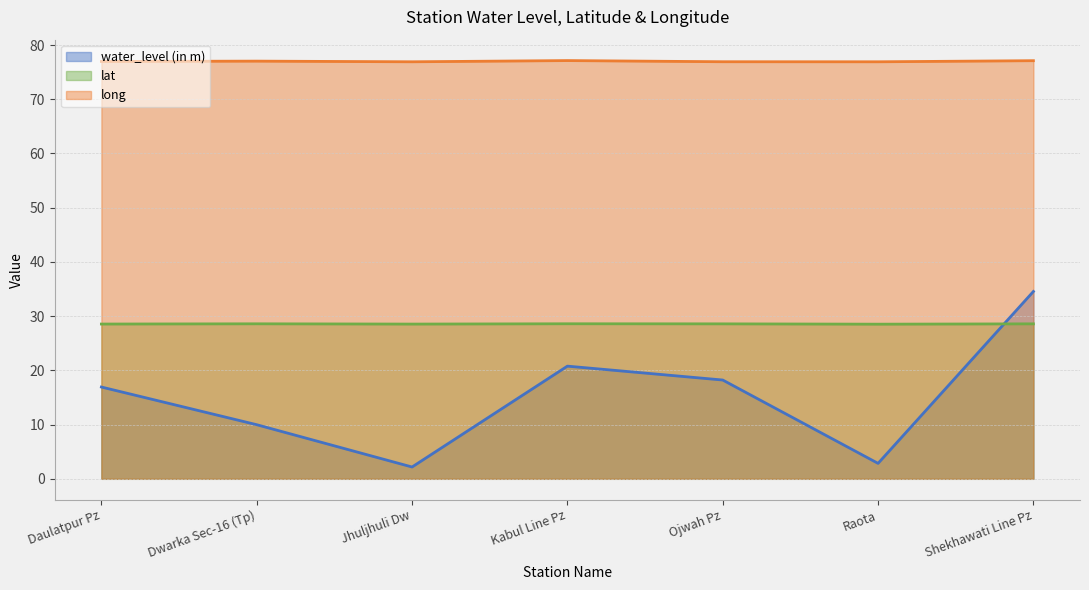

What is the total value across all series at Ojwah Pz?

123.7